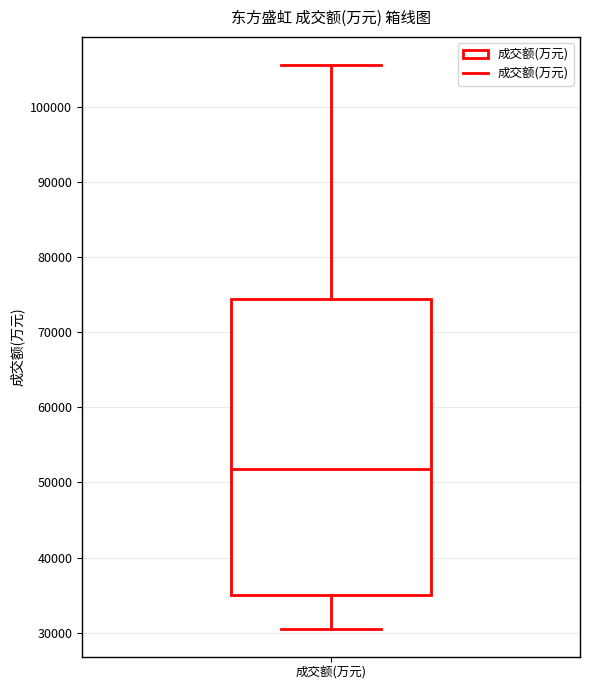

Transcribe this box plot: give where the median line is, the range the box spans, and where the two whiskers end, as read against the y-axis. The values are not printed on the chart, so give them approximately, as read against the axis.

median 52000, box 35000 to 74000, whiskers 31000 to 106000